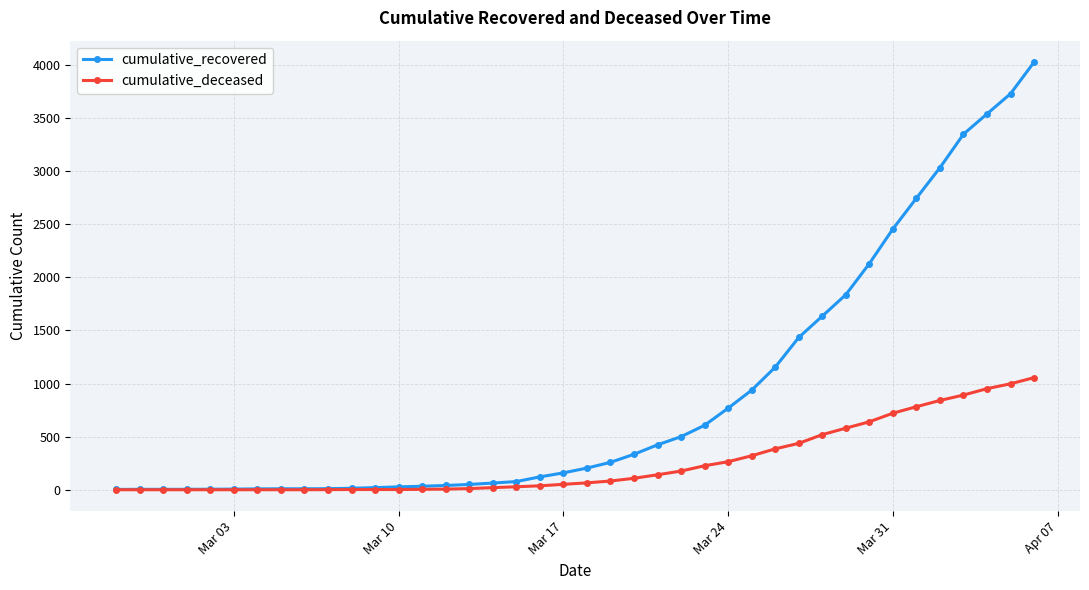

Which series has the widest spread of values?

cumulative_recovered